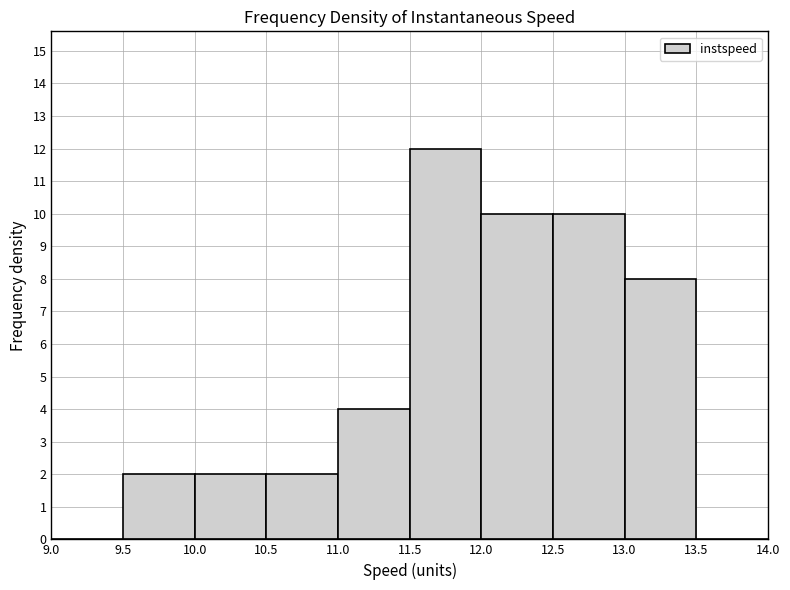

Over which range of the x-axis is the bar tallest?

11.5 to 12.0